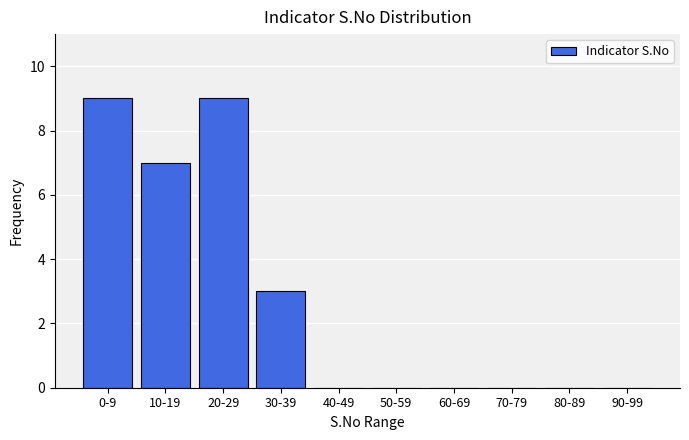

Reading left to right, what are all the values shown in this chart?

0-9=9	10-19=7	20-29=9	30-39=3	40-49=0	50-59=0	60-69=0	70-79=0	80-89=0	90-99=0